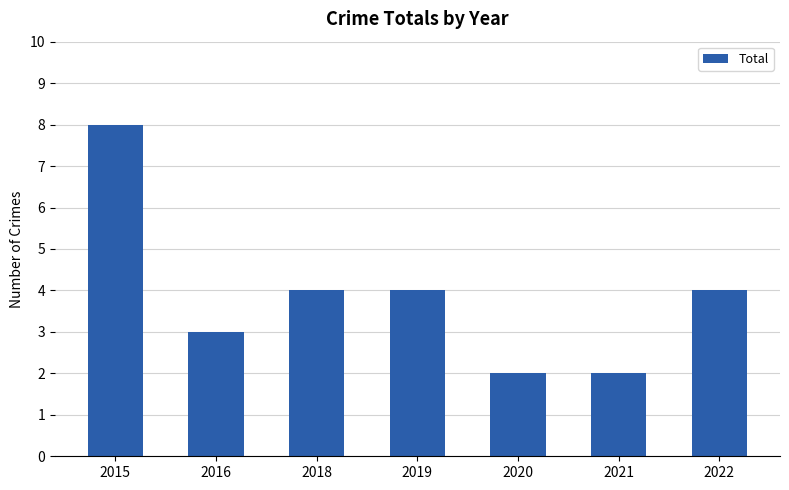

What is the ratio of the value at 2020 to the value at 2019?

0.5